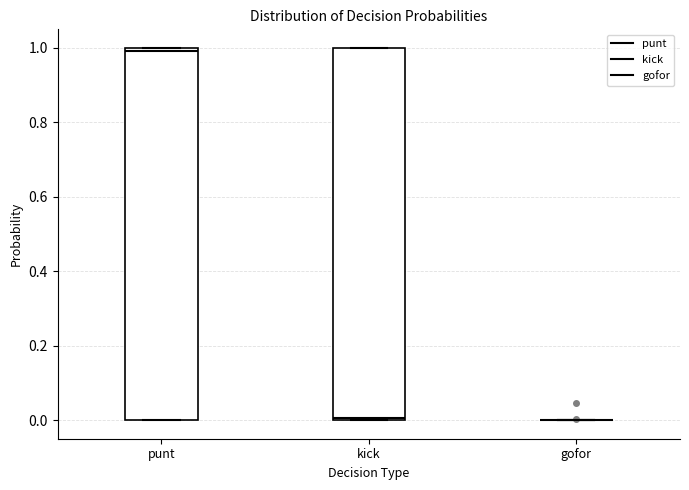

Where is the upper edge of the box for kick on the y-axis? The values are not printed on the chart, so give them approximately, as read against the axis.

1